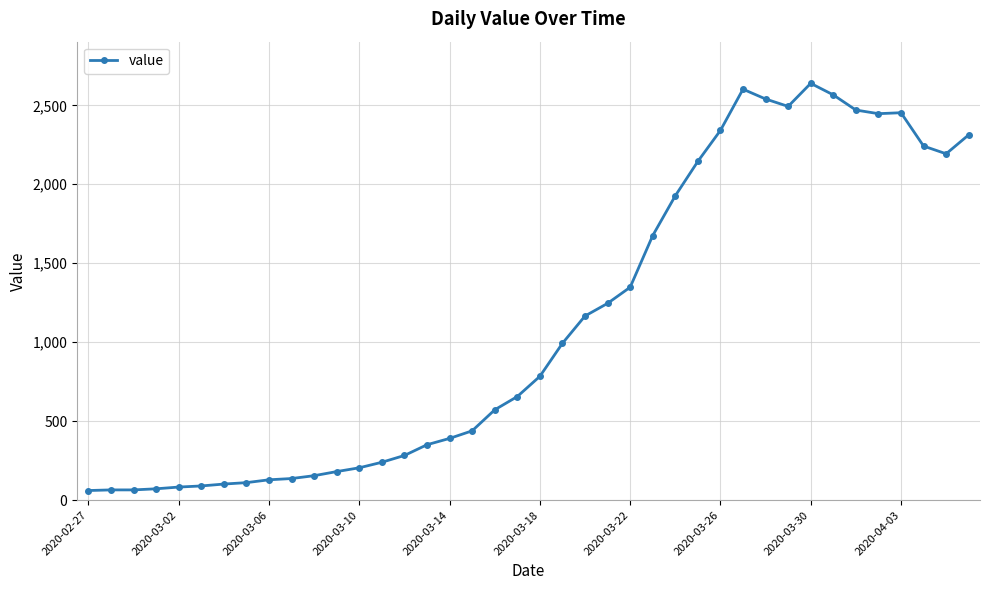

How many values are below 784?

20